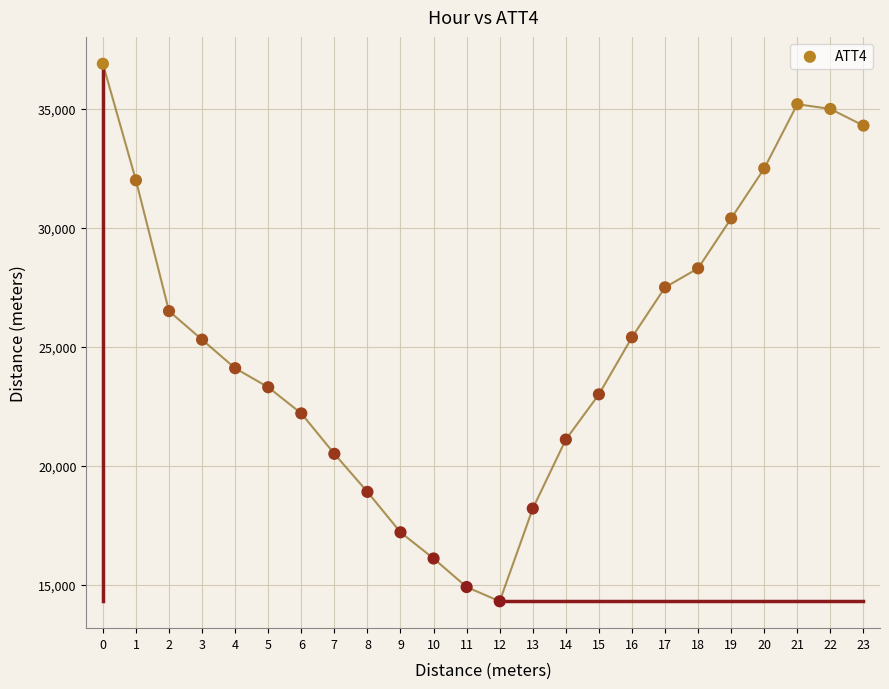

What is the range of Y values (max minus min)?

22600